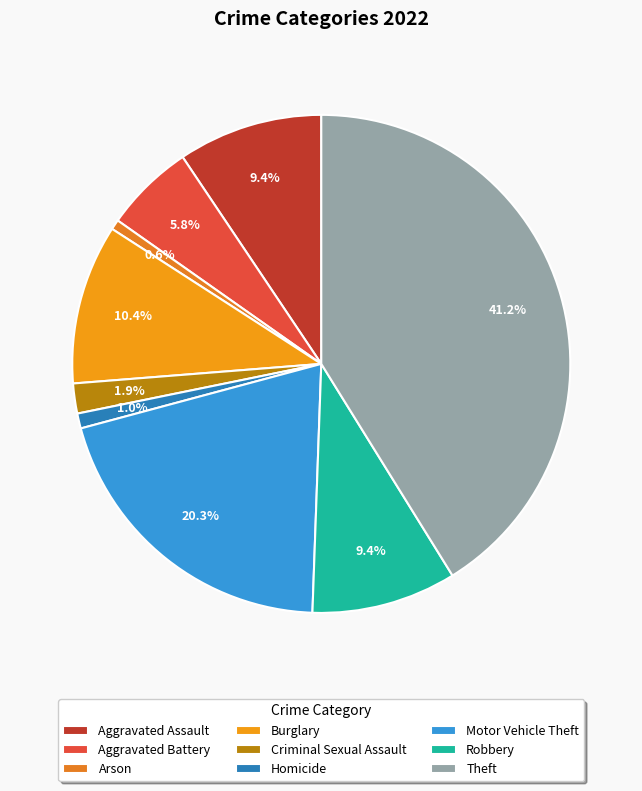

To the nearest percent, what portion does Aggravated Battery represent?

6%